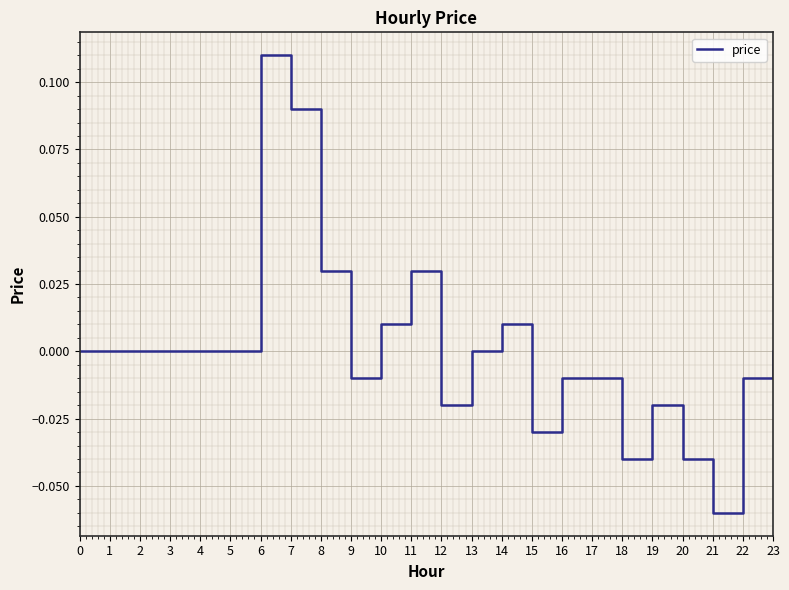

Between 8 and 3, which is larger?

8